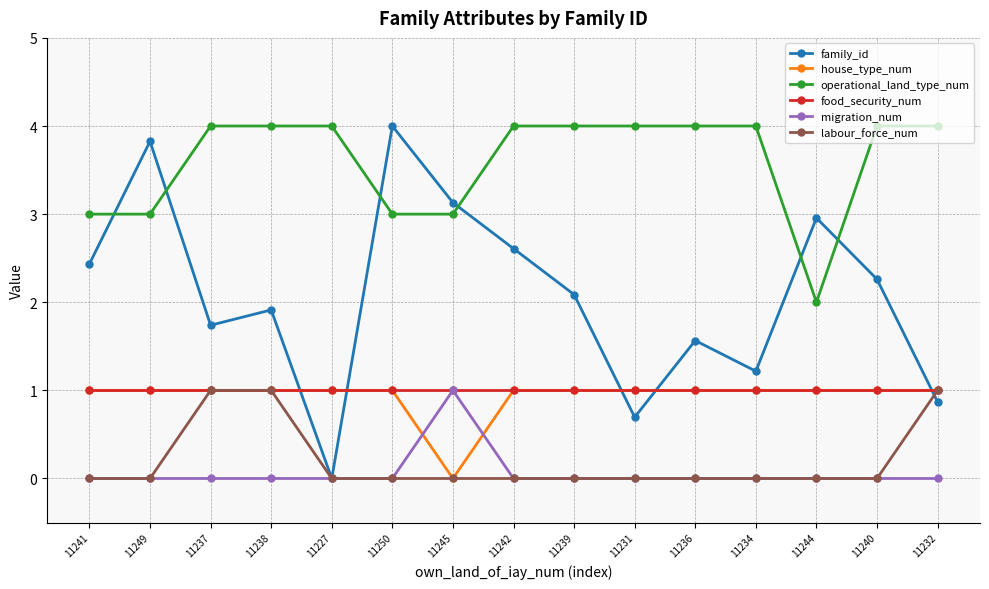

Where do family_id and house_type_num first cross each other?

11238 and 11227